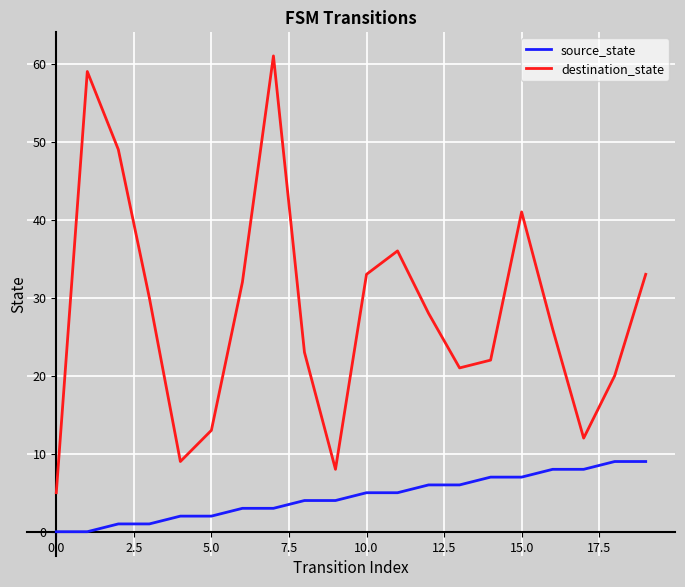

Which series has the largest total across all categories?

destination_state